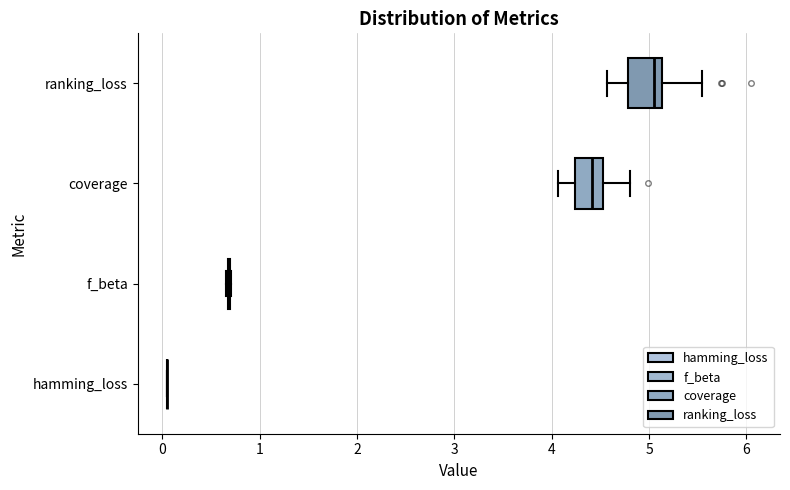

Reading bottom to top, transcribe this box plot: for each box, give where its median line is, the range the box spans, and where its two whiskers end, as read against the x-axis. The values are not printed on the chart, so give them approximately, as read against the axis.

hamming_loss: box collapsed to a line at 0.0, whiskers 0.0 to 0.1
f_beta: box collapsed to a line at 0.7, whiskers 0.7 to 0.7
coverage: median 4.4, box 4.2 to 4.5, whiskers 4.1 to 4.8
ranking_loss: median 5.1 (just left of the box's right edge), box 4.8 to 5.1, whiskers 4.6 to 5.5